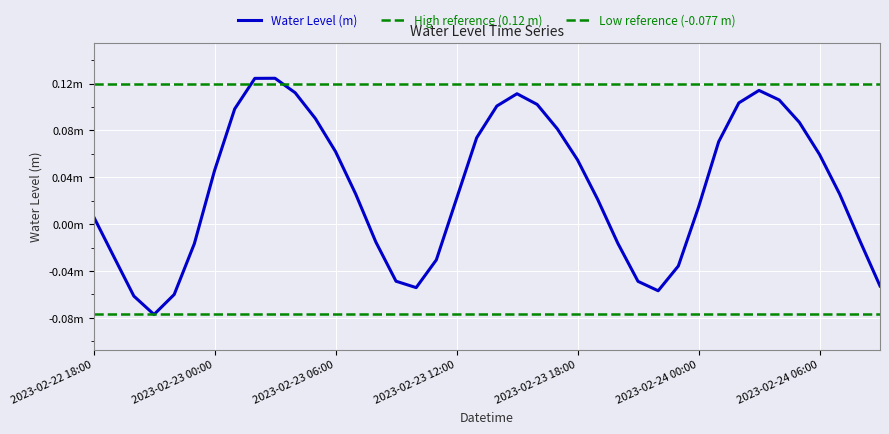

How many categories are shown in the chart?

40